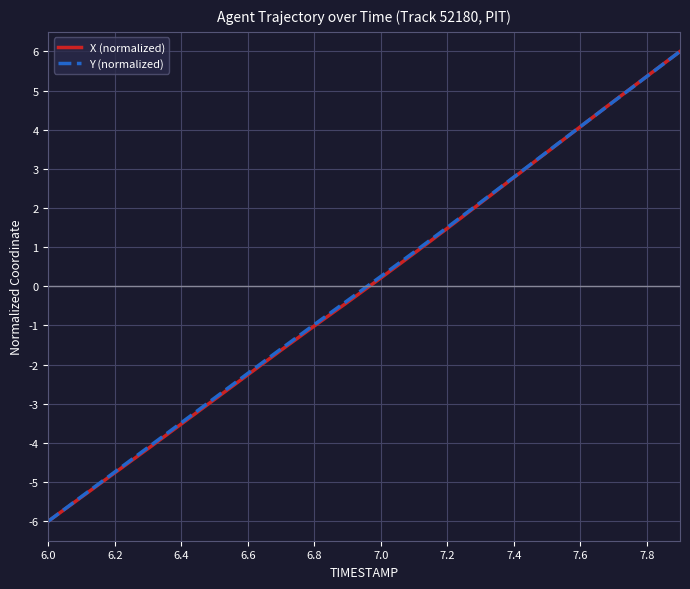

What is the maximum value shown in the chart?

6.0